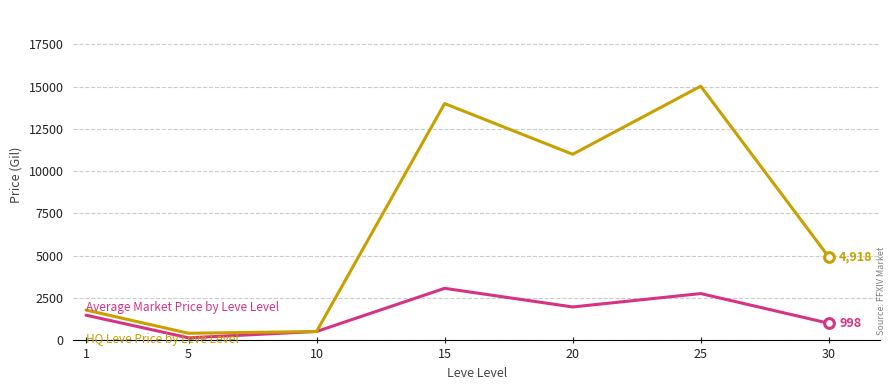

What is the maximum value shown in the chart?

15029.2